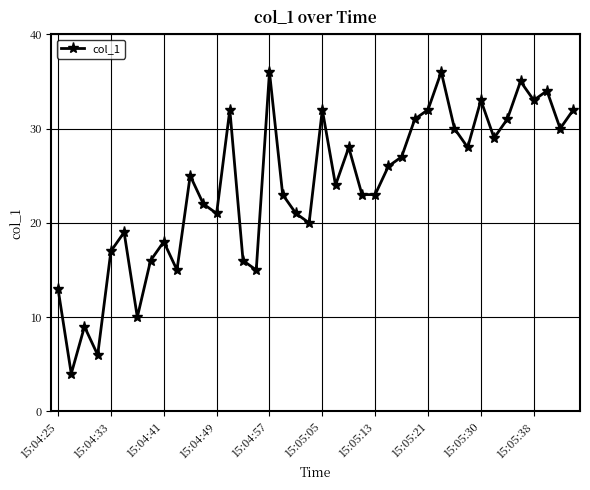

What is the average value?

24